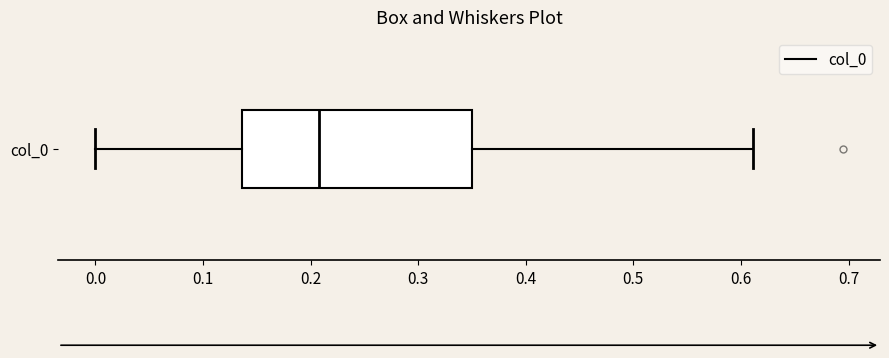

Where is the left edge of the box for col_0 on the x-axis? The values are not printed on the chart, so give them approximately, as read against the axis.

0.14